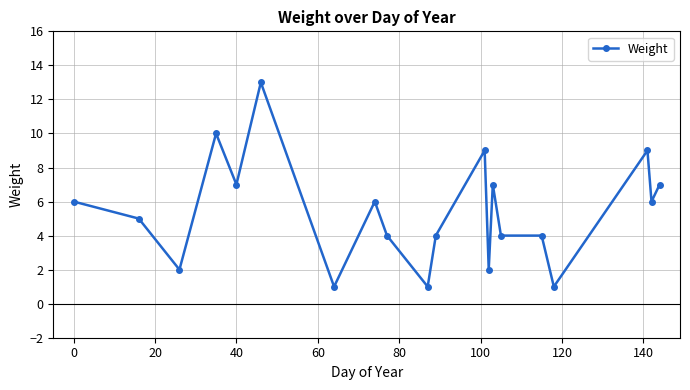

What is the value of the 18th point from the left?

9